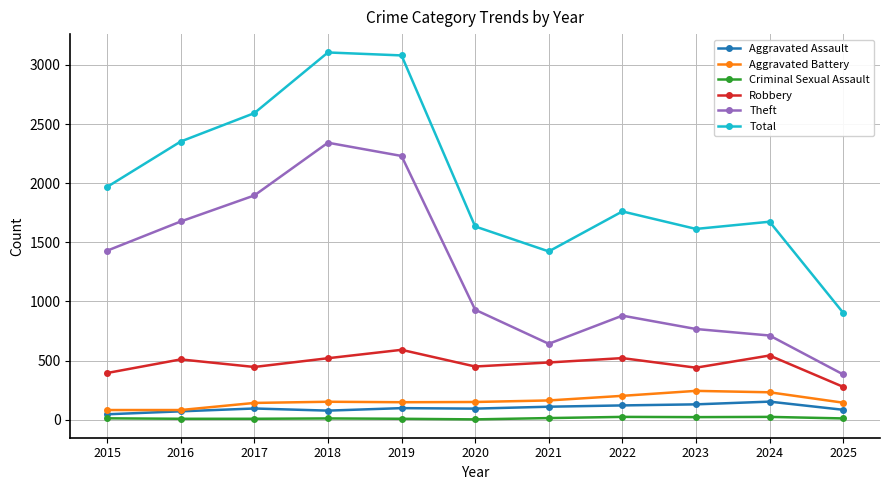

True or false: Criminal Sexual Assault and Total intersect in this chart.

False